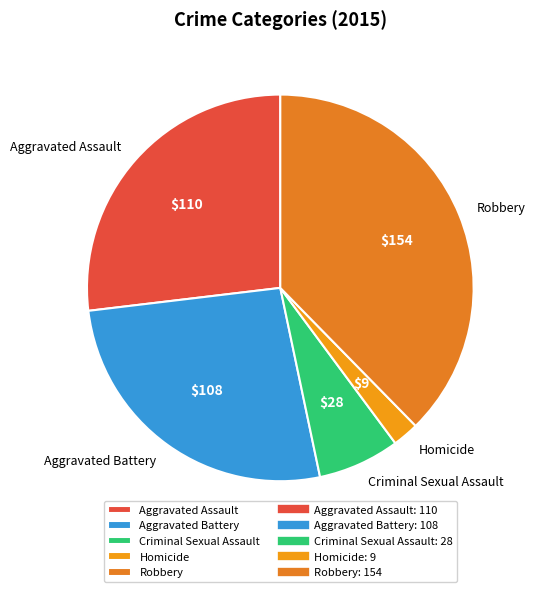

Does Homicide represent more than half of the total?

No